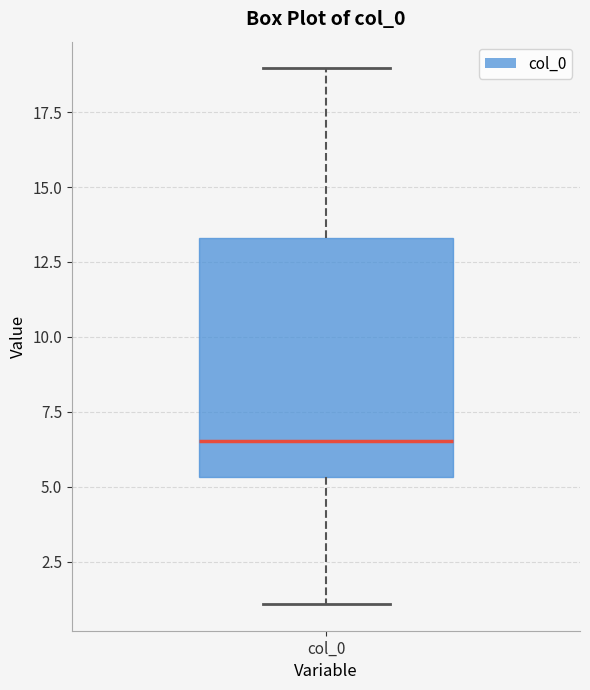

Transcribe this box plot: give where the median line is, the range the box spans, and where the two whiskers end, as read against the y-axis. The values are not printed on the chart, so give them approximately, as read against the axis.

median 6.5, box 5.5 to 13.5, whiskers 1.0 to 19.0